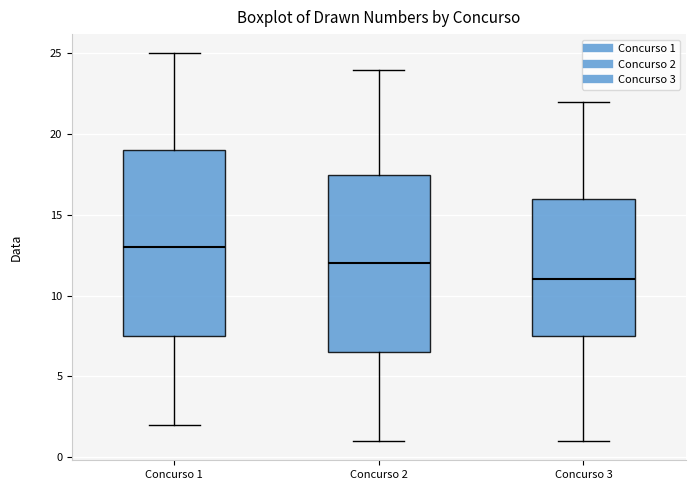

Reading left to right, transcribe this box plot: for each box, give where its median line is, the range the box spans, and where its two whiskers end, as read against the y-axis. The values are not printed on the chart, so give them approximately, as read against the axis.

Concurso 1: median 13.0, box 7.5 to 19.0, whiskers 2.0 to 25.0
Concurso 2: median 12.0, box 6.5 to 17.5, whiskers 1.0 to 24.0
Concurso 3: median 11.0, box 7.5 to 16.0, whiskers 1.0 to 22.0